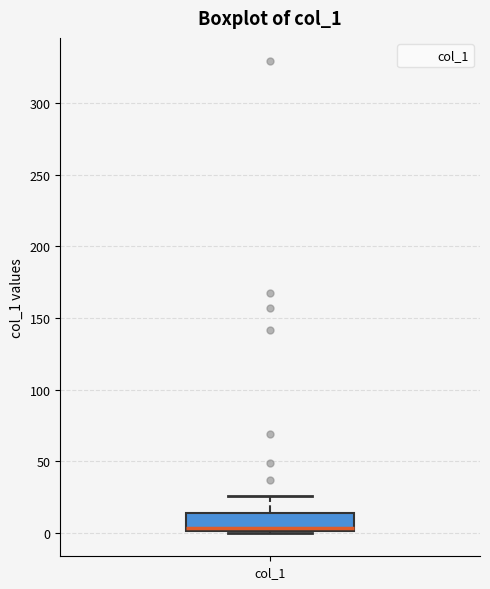

Where does the median line of the box for col_1 sit on the y-axis? The values are not printed on the chart, so give them approximately, as read against the axis.

5